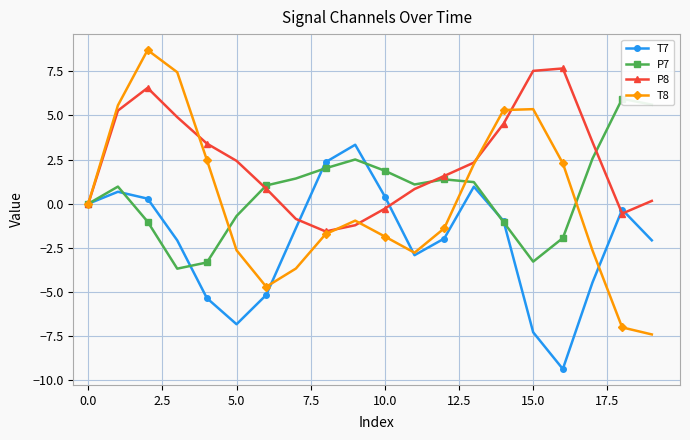

List the series in order of their peak value, highest first.

T8, P8, P7, T7